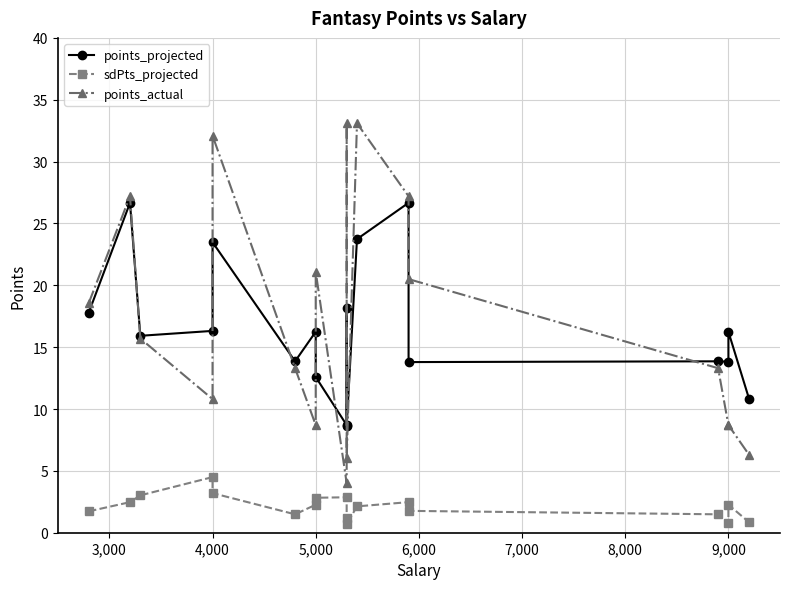

Does the chart display data point markers on the line(s)?

Yes